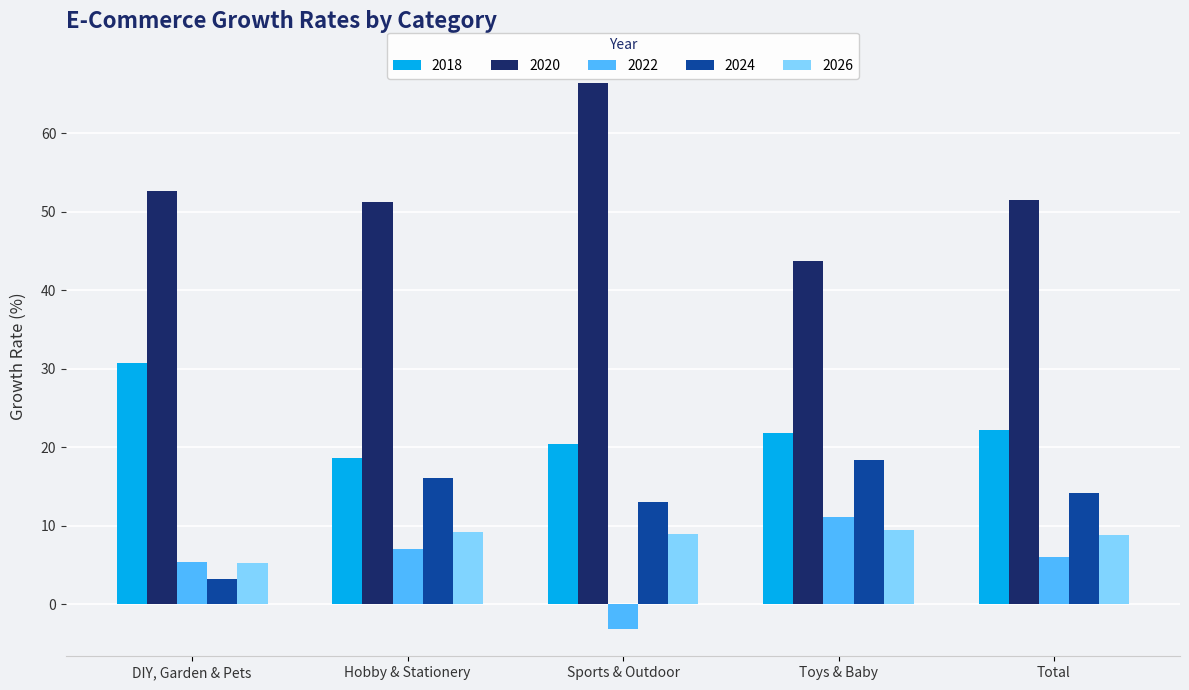

What is the lowest value of the 2026 series?

5.3